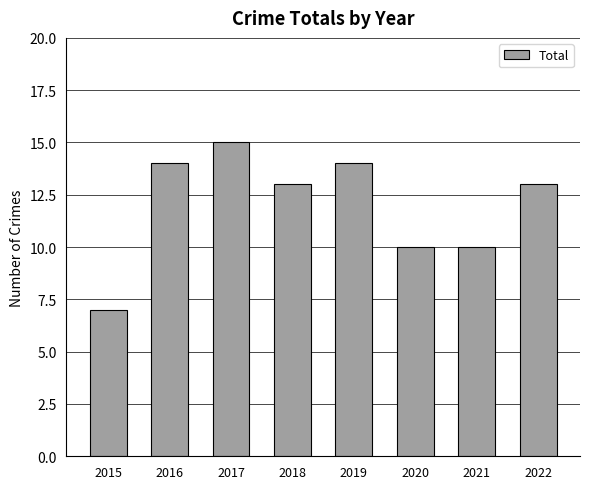

What is the value of the 6th bar from the left?

10